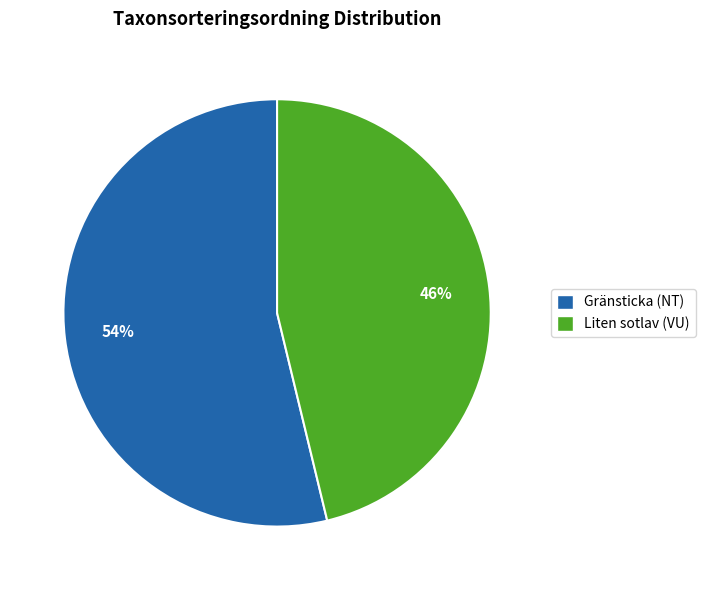

What is the smallest slice in the pie chart?

Liten sotlav (VU)